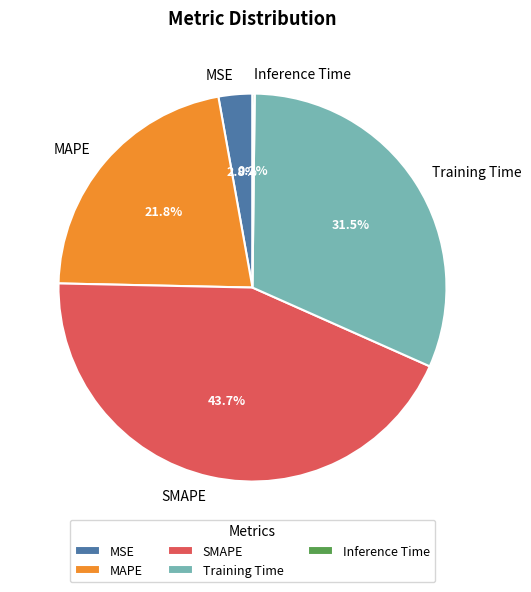

Between Training Time and MSE, which is larger?

Training Time